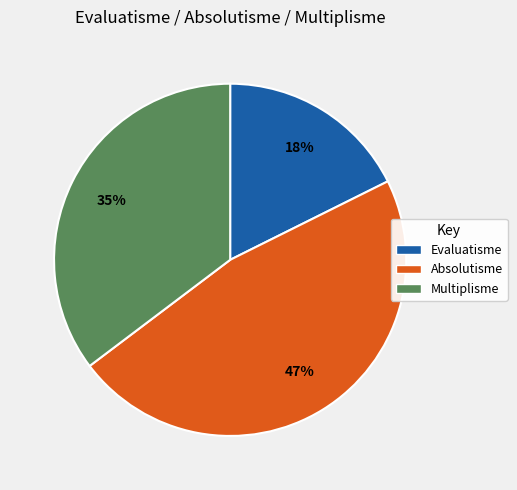

Is there any slice that represents more than half of the pie?

No